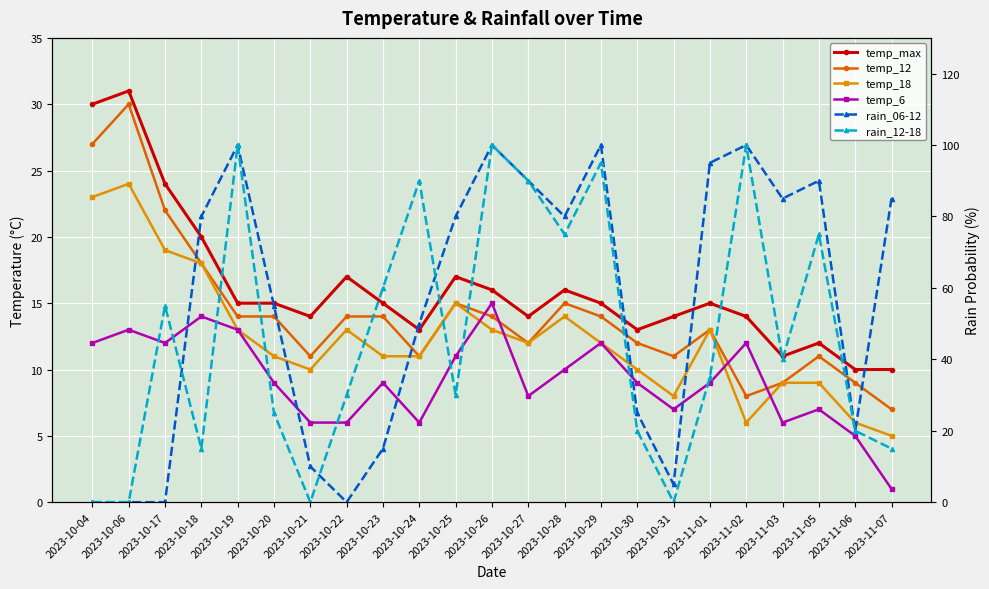

What is the greatest value displayed?

100